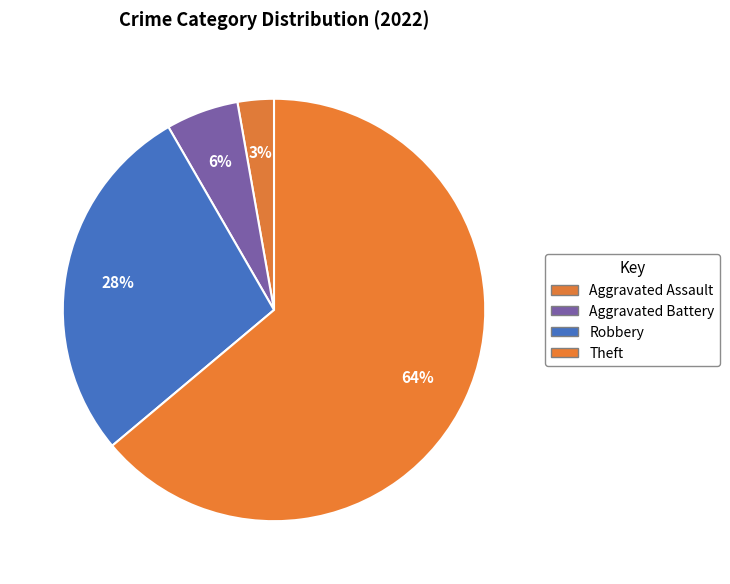

What is the largest slice in the pie chart?

Theft